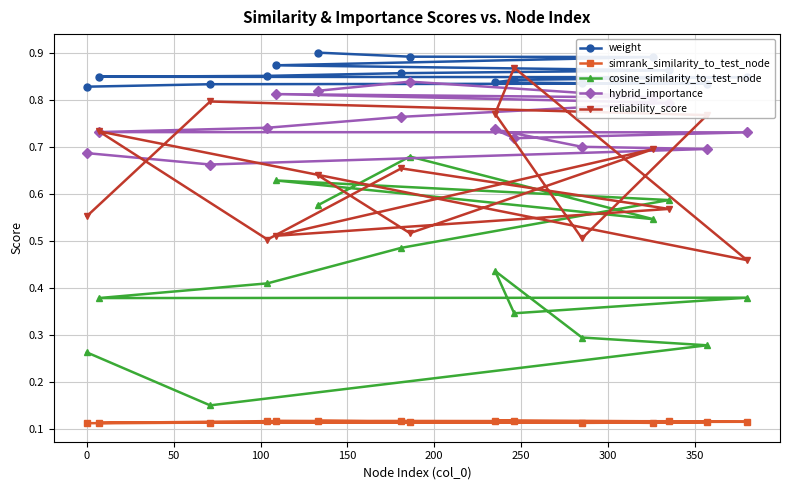

Reading left to right, extract all data points from this chart.

weight: 0.9	0.9	0.9	0.9	0.9	0.9	0.9	0.8	0.8	0.8	0.8	0.8	0.8	0.8	0.8
simrank_similarity_to_test_node: 0.1	0.1	0.1	0.1	0.1	0.1	0.1	0.1	0.1	0.1	0.1	0.1	0.1	0.1	0.1
cosine_similarity_to_test_node: 0.6	0.7	0.5	0.6	0.6	0.5	0.4	0.4	0.4	0.3	0.4	0.3	0.3	0.2	0.3
hybrid_importance: 0.8	0.8	0.8	0.8	0.8	0.8	0.7	0.7	0.7	0.7	0.7	0.7	0.7	0.7	0.7
reliability_score: 0.6	0.5	0.7	0.5	0.6	0.7	0.5	0.7	0.5	0.9	0.8	0.5	0.8	0.8	0.6